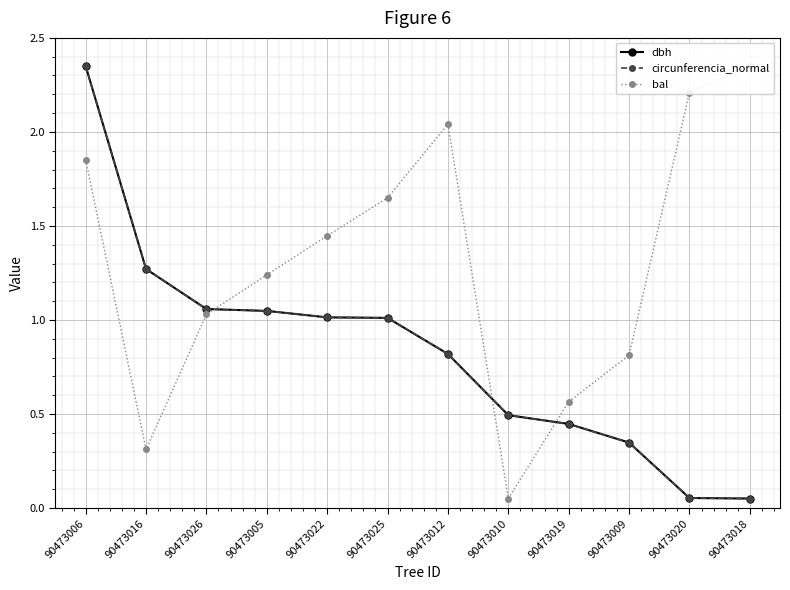

List the series in order of their peak value, lowest first.

dbh, circunferencia_normal, bal